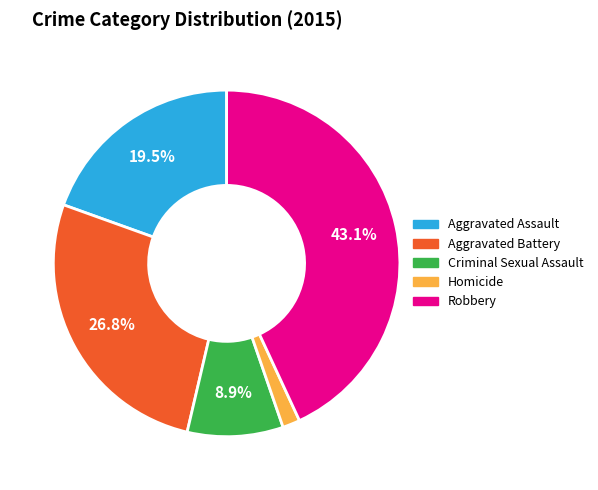

Which has a higher value, Robbery or Aggravated Battery?

Robbery